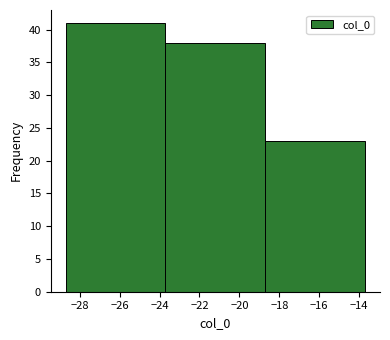

Reading left to right, transcribe this chart: for each bar, give the range it covers on the x-axis and its height. Neither the bar edges nor the heights are printed on the chart, so give them approximately, as read against the axes.

-28.8 to -23.8: 41
-23.8 to -18.8: 38
-18.8 to -13.8: 23